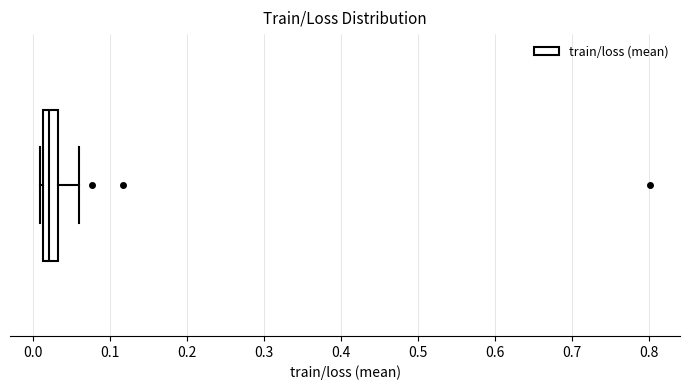

Transcribe this box plot: give where the median line is, the range the box spans, and where the two whiskers end, as read against the x-axis. The values are not printed on the chart, so give them approximately, as read against the axis.

median 0.02, box 0.01 to 0.03, whiskers 0.01 (just left of the box's left edge) to 0.06